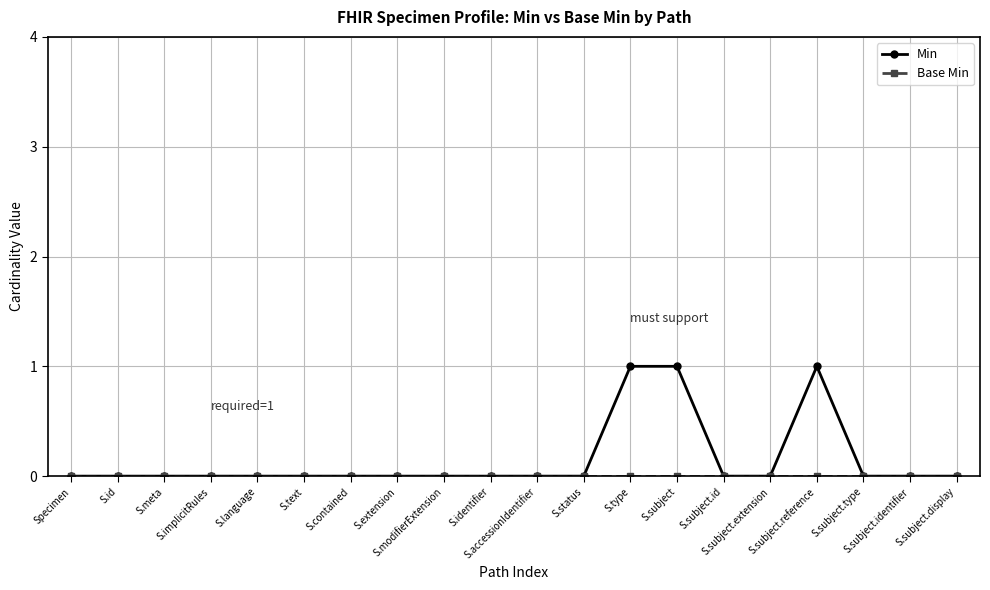

True or false: Min has more than 0 interior local peaks.

True